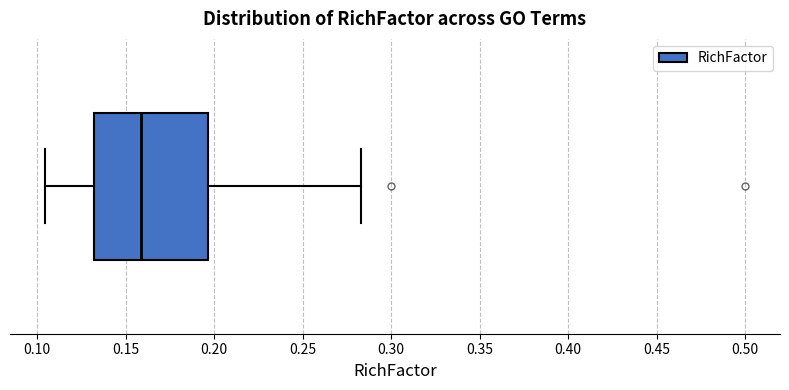

Where is the right edge of the box on the x-axis? The values are not printed on the chart, so give them approximately, as read against the axis.

0.195